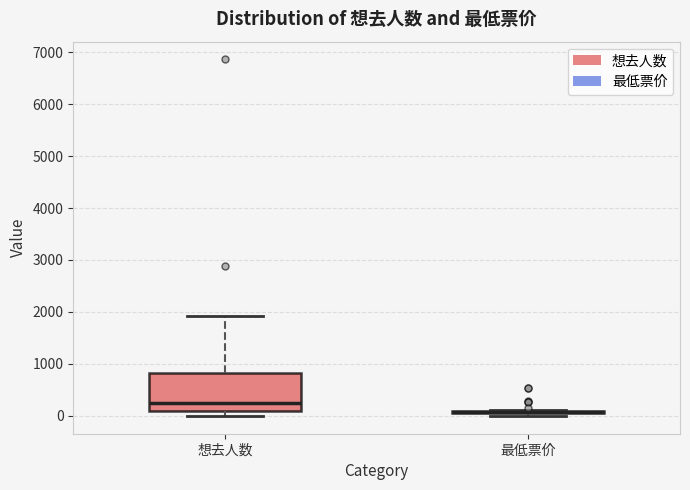

Reading left to right, transcribe this box plot: for each box, give where its median line is, the range the box spans, and where its two whiskers end, as read against the y-axis. The values are not printed on the chart, so give them approximately, as read against the axis.

想去人数: median 300, box 100 to 800, whiskers 0 to 1900
最低票价: box collapsed to a line at 100, whiskers 0 to 100